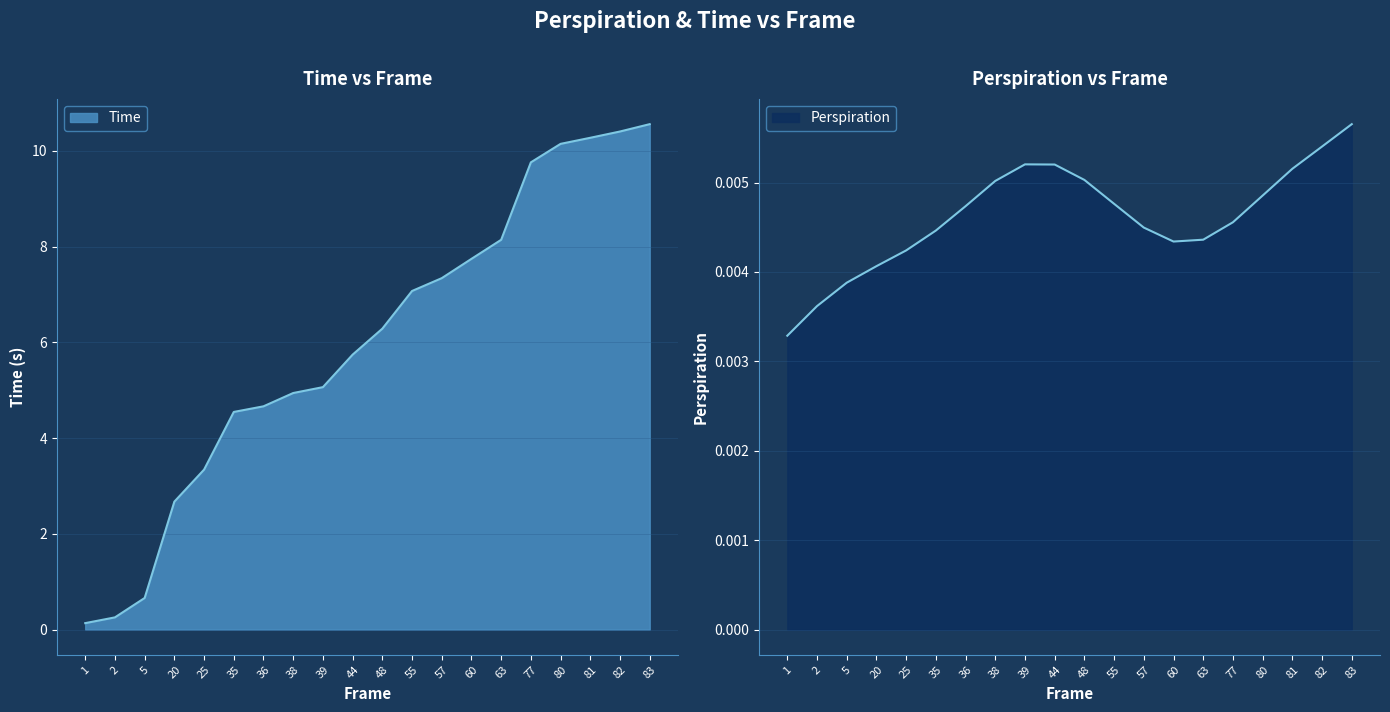

Reading right to left, transcribe all the data shown in this chart.

Time: 83=10.6	82=10.4	81=10.3	80=10.1	77=9.8	63=8.1	60=7.7	57=7.3	55=7.1	48=6.3	44=5.7	39=5.1	38=4.9	36=4.7	35=4.5	25=3.3	20=2.7	5=0.7	2=0.3	1=0.1
Perspiration: 83=0.0	82=0.0	81=0.0	80=0.0	77=0.0	63=0.0	60=0.0	57=0.0	55=0.0	48=0.0	44=0.0	39=0.0	38=0.0	36=0.0	35=0.0	25=0.0	20=0.0	5=0.0	2=0.0	1=0.0